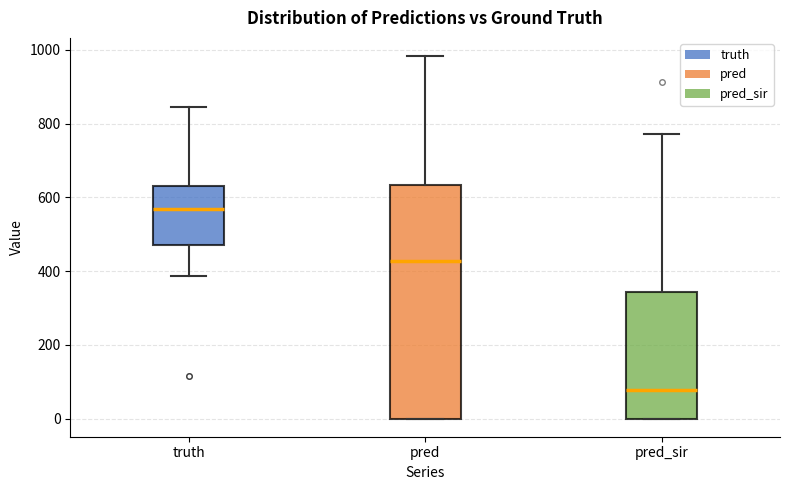

Reading left to right, read every box against the y-axis: the position of its median line, the range the box covers, and the ends of its whiskers. The values are not printed on the chart, so give them approximately, as read against the axis.

truth: median 560, box 460 to 640, whiskers 380 to 840
pred: median 420, box 0 to 640, whiskers 0 to 980
pred_sir: median 80, box 0 to 340, whiskers 0 to 780